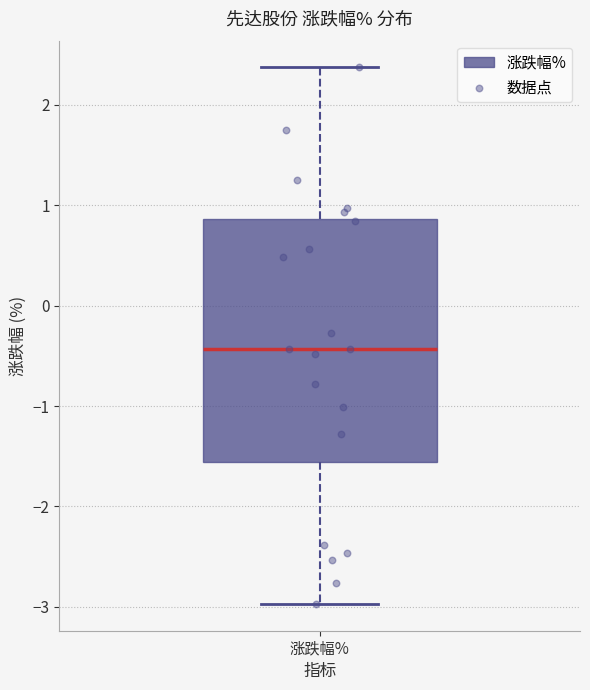

Where is the lower edge of the box for 涨跌幅% on the y-axis? The values are not printed on the chart, so give them approximately, as read against the axis.

-1.6